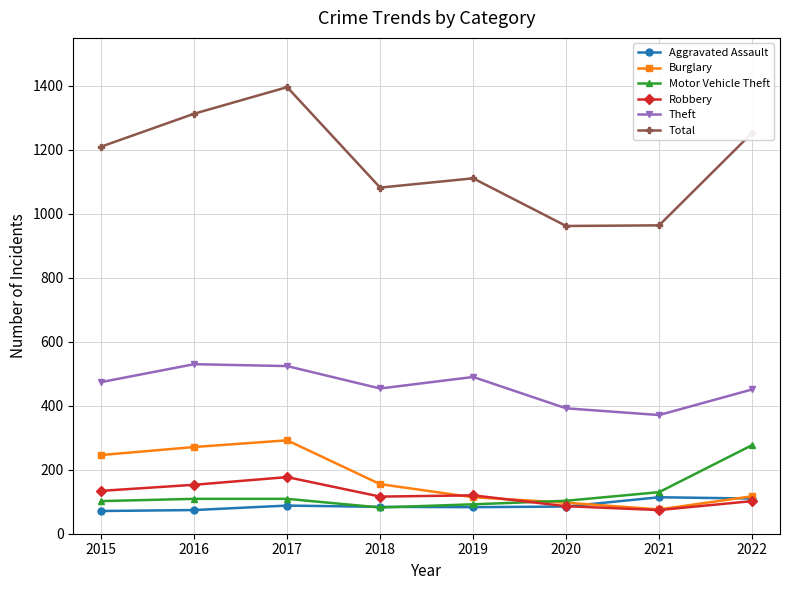

How many series are shown in this chart?

6